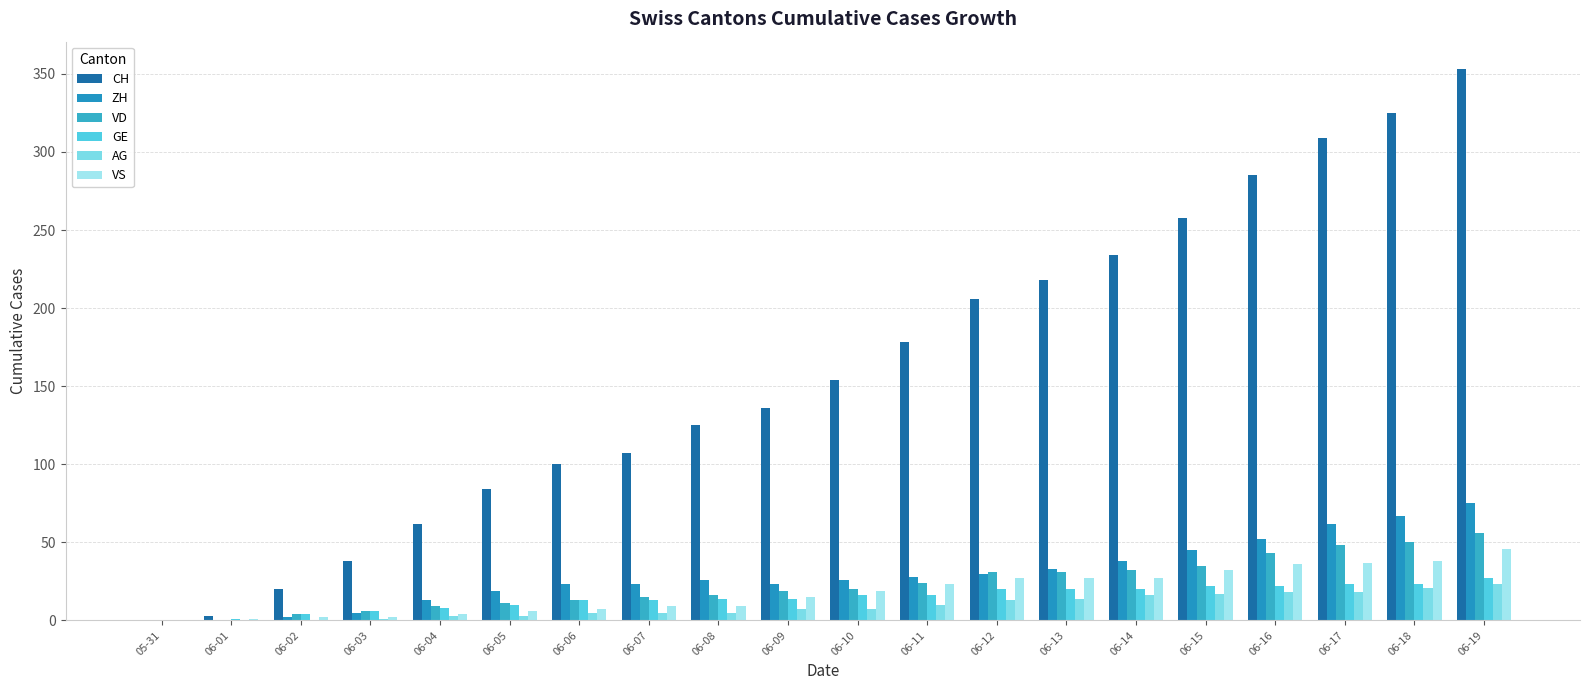

How many series are shown in this chart?

6